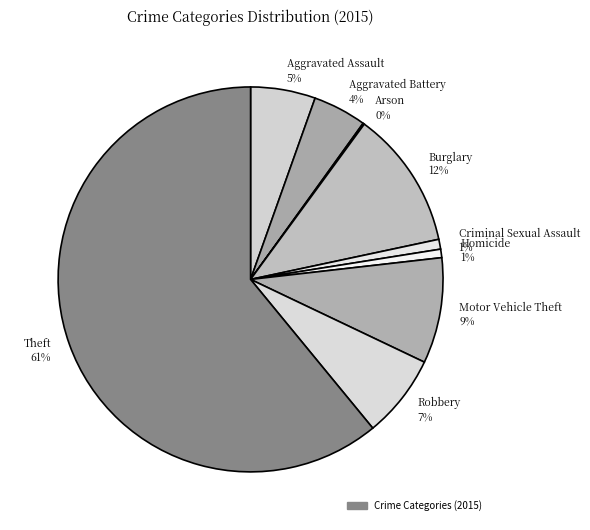

Between Motor Vehicle Theft and Theft, which is larger?

Theft